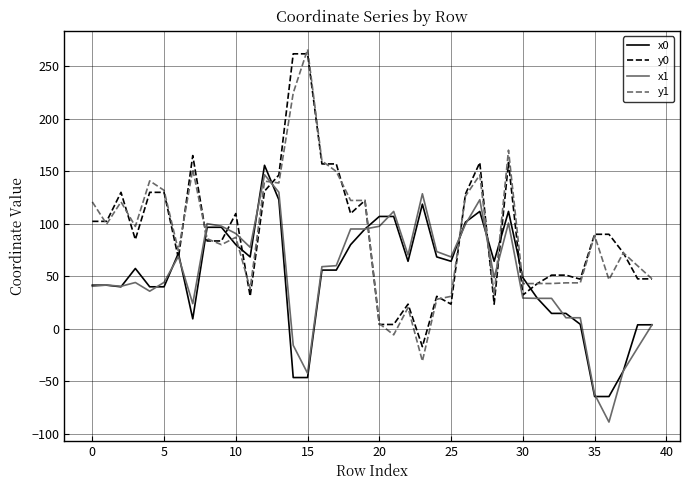

Does the chart have visible grid lines?

Yes